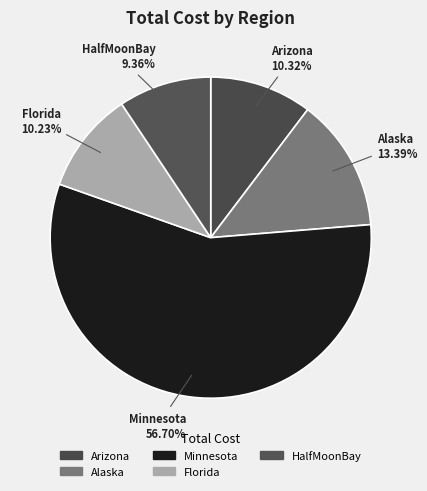

Approximately how many times larger is the value at Alaska compared to HalfMoonBay?

1.4